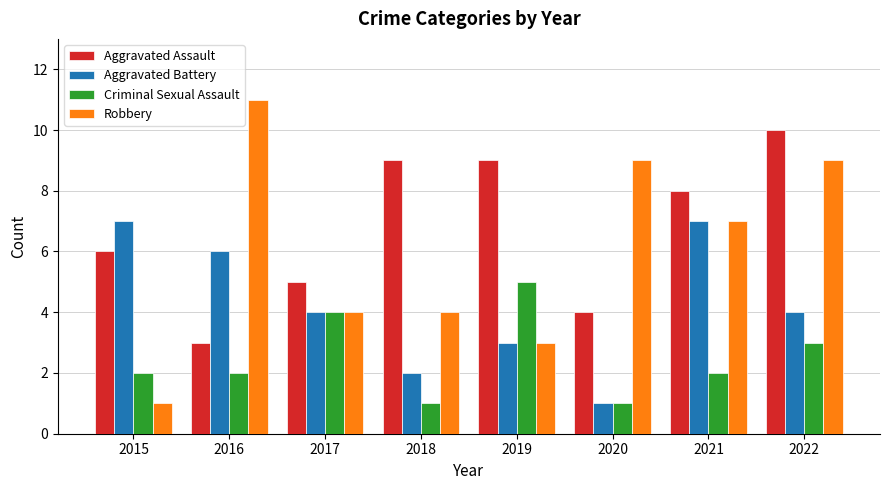

At which label is Robbery closest to 6?

2021